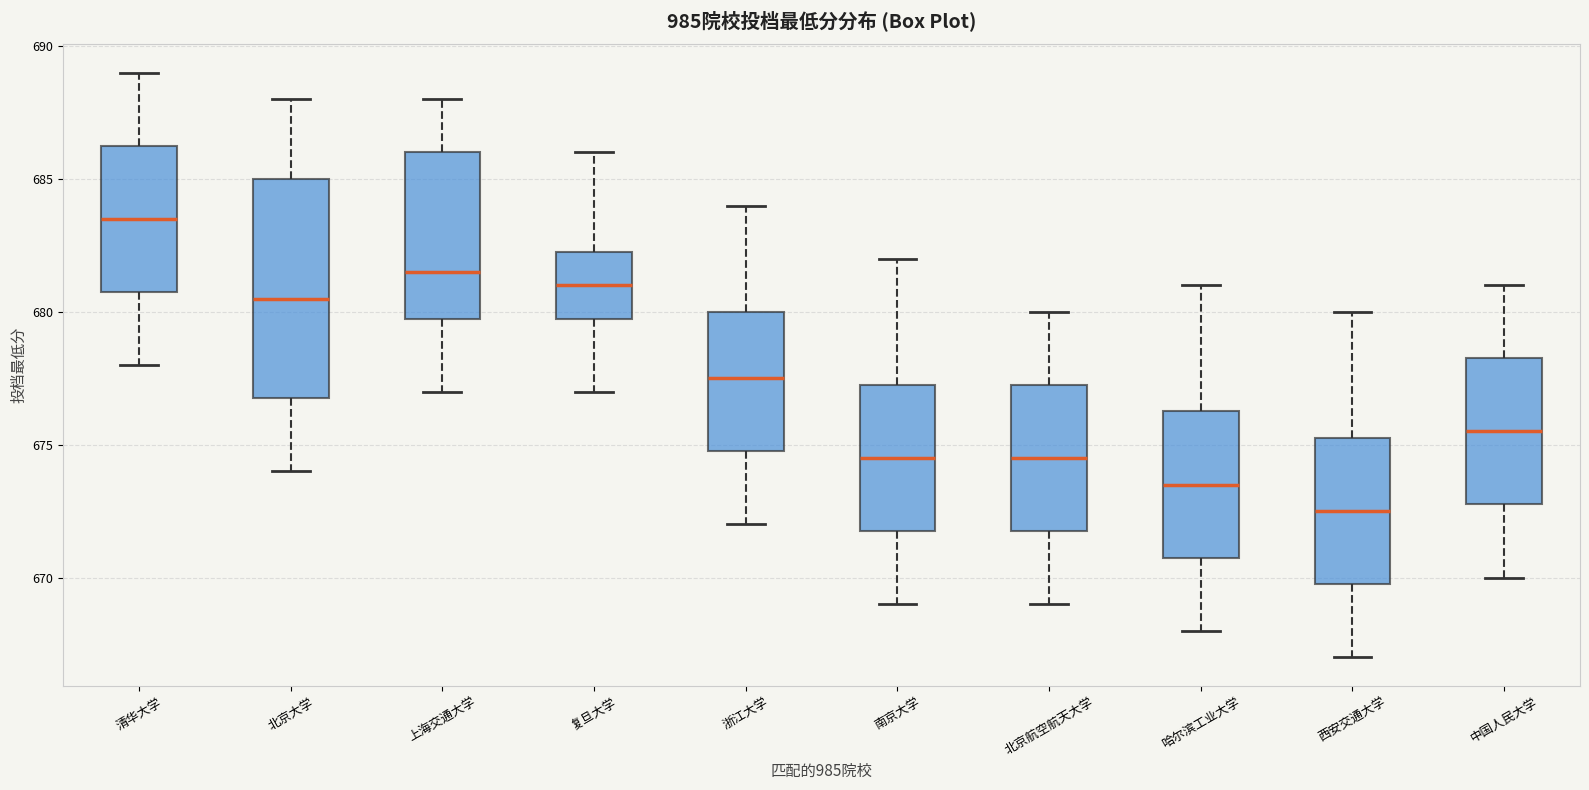

Which box's median line is the highest?

清华大学